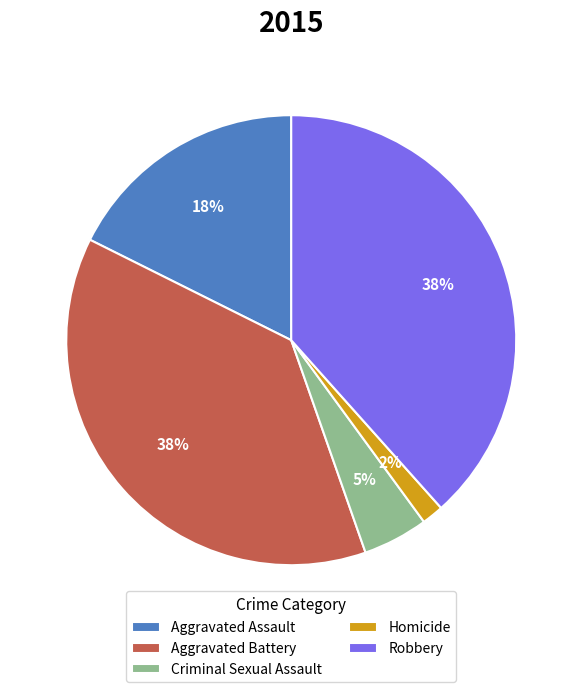

What percentage is the Robbery slice, to the nearest percent?

38%